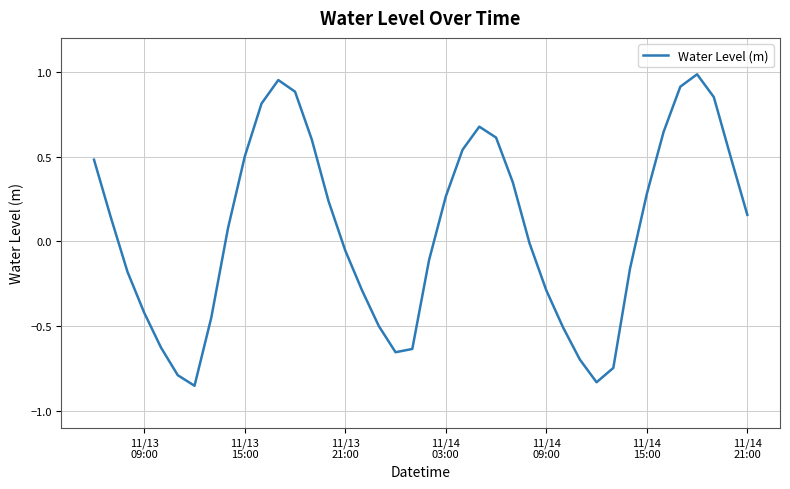

What is the difference between the maximum and minimum values?

1.8